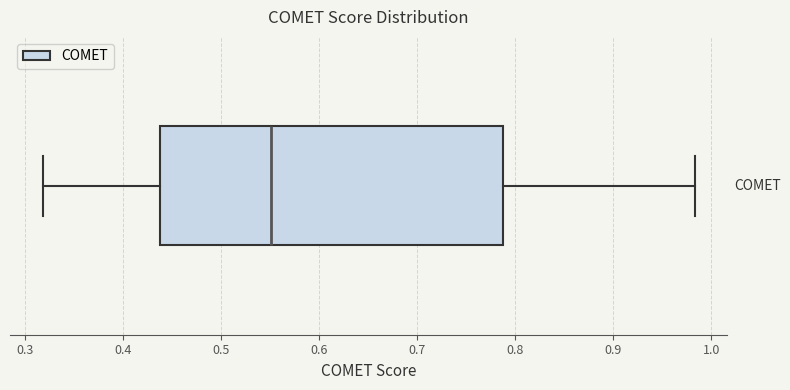

Read this box plot against the x-axis: the position of the median line, the range covered by the box, and the ends of both whiskers. The values are not printed on the chart, so give them approximately, as read against the axis.

median 0.55, box 0.44 to 0.79, whiskers 0.32 to 0.98